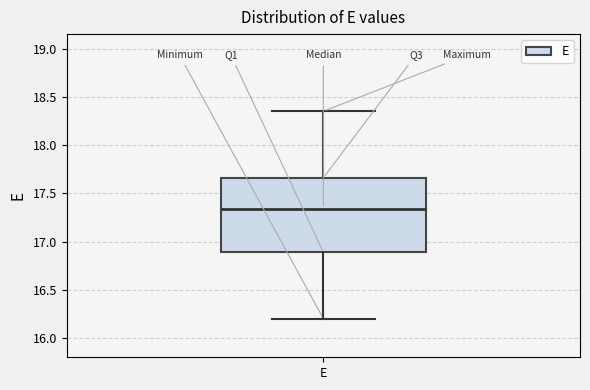

Transcribe this box plot: give where the median line is, the range the box spans, and where the two whiskers end, as read against the y-axis. The values are not printed on the chart, so give them approximately, as read against the axis.

median 17.35, box 16.90 to 17.65, whiskers 16.20 to 18.35